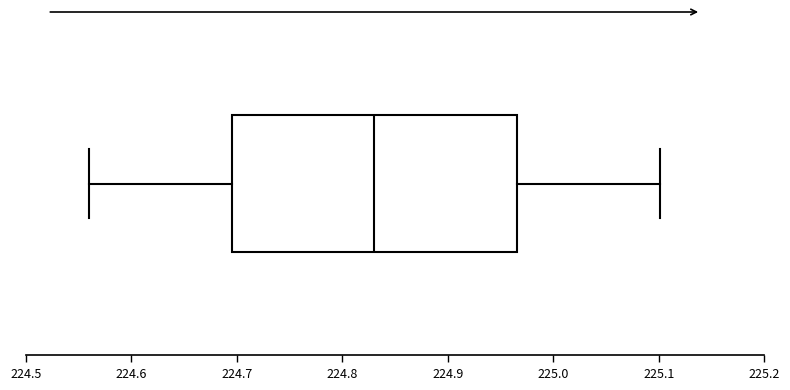

Where is the right edge of the box on the x-axis? The values are not printed on the chart, so give them approximately, as read against the axis.

224.97